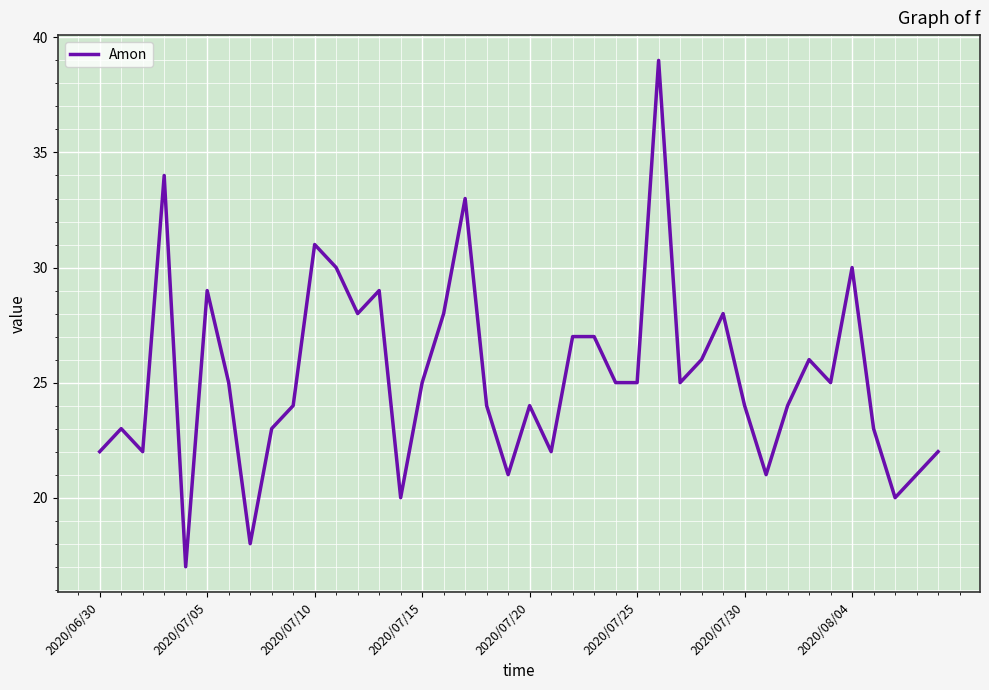

What is the difference between the maximum and minimum values?

22